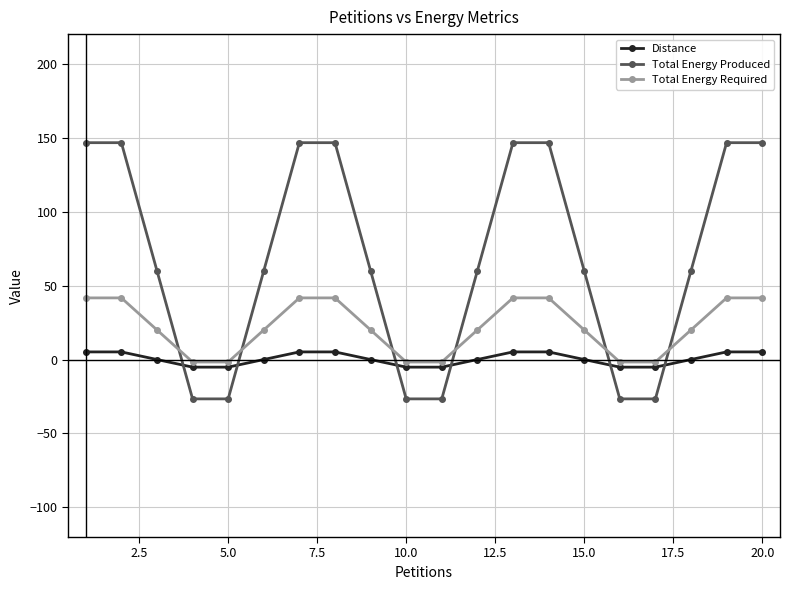

Which series has the widest spread of values?

Total Energy Produced